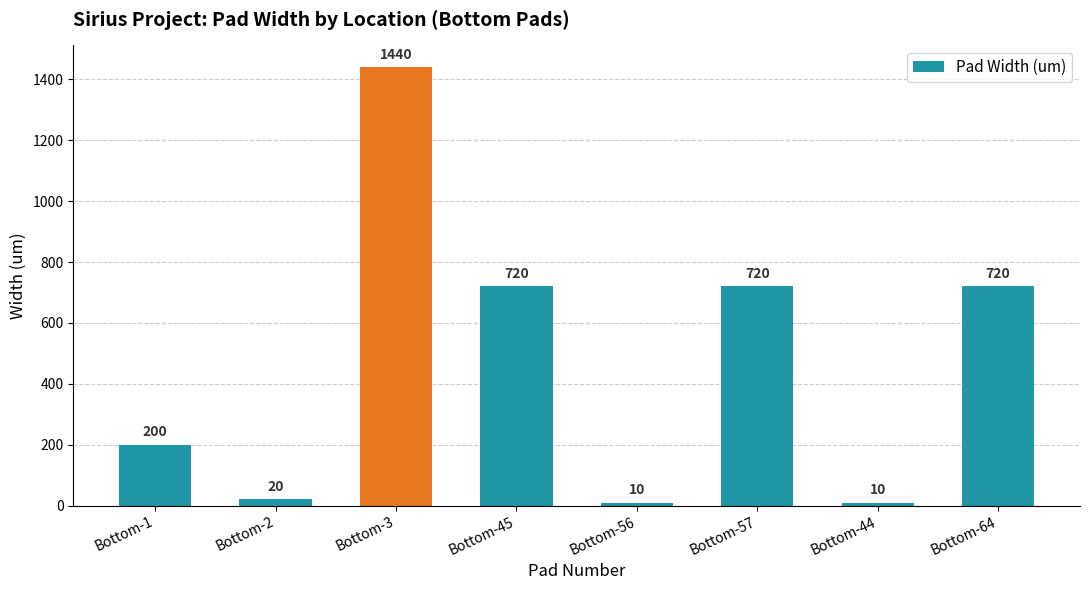

What is the sum of the values at Bottom-57 and Bottom-56?

730